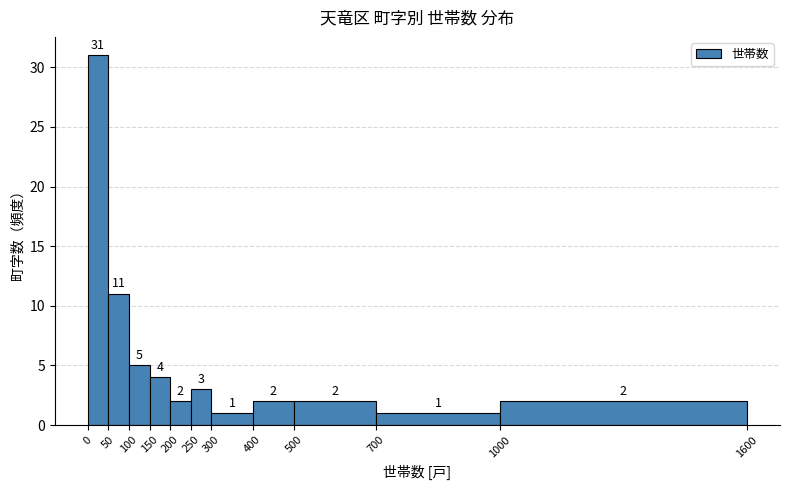

Over which range of the x-axis is the bar tallest?

0 to 50